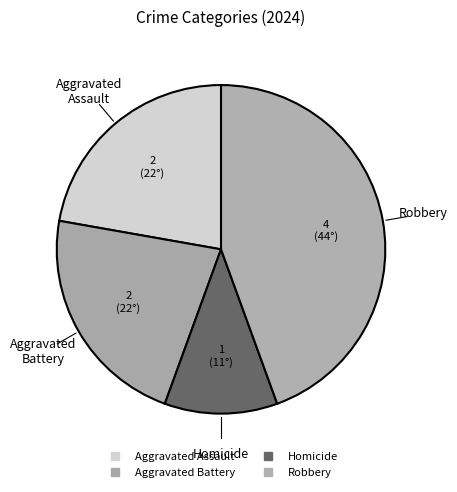

Count the number of slices in the pie.

4